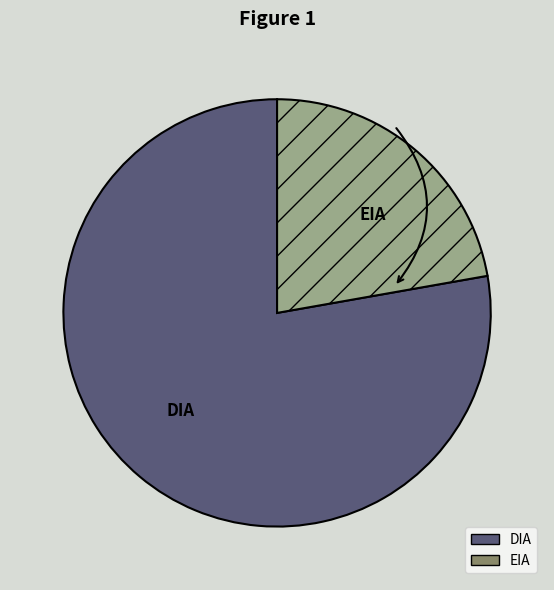

Which slice is the smallest?

EIA